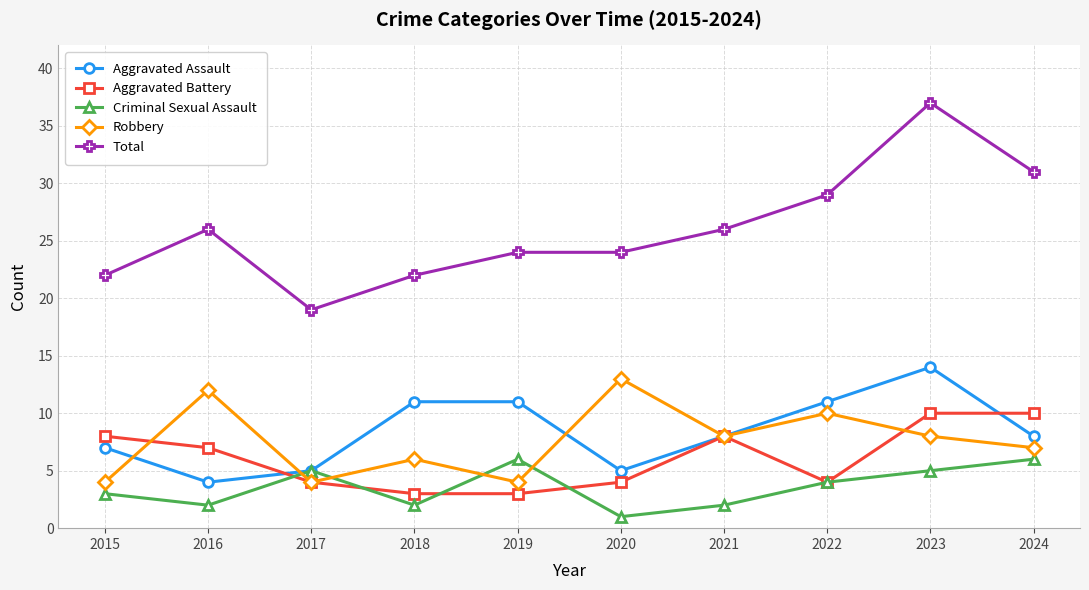

True or false: Aggravated Assault has a value of 1 at 2020.

False